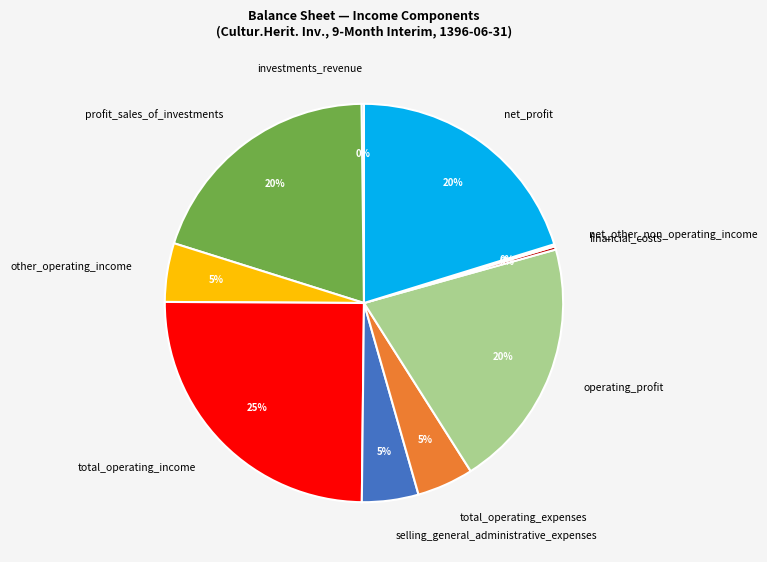

True or false: profit_sales_of_investments accounts for 20% of the total.

True